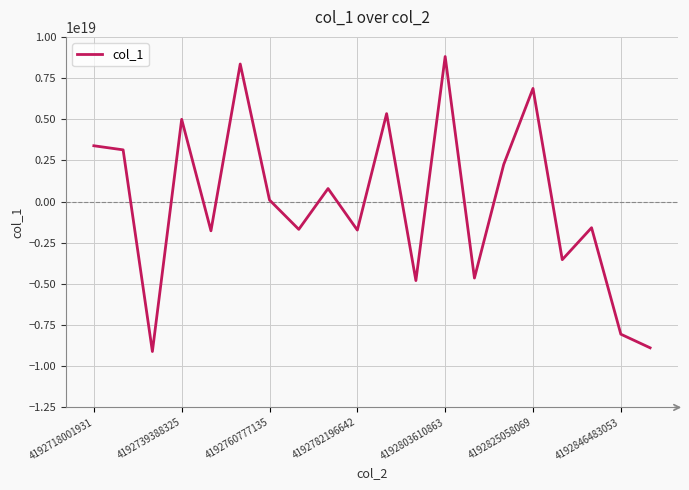

Does the chart have visible grid lines?

Yes